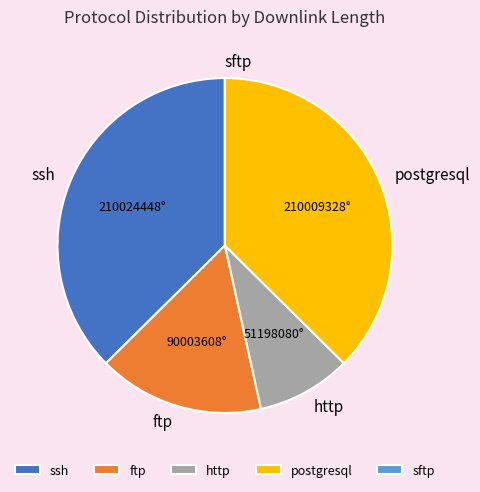

Combined, do postgresql and ssh account for over 50%?

Yes